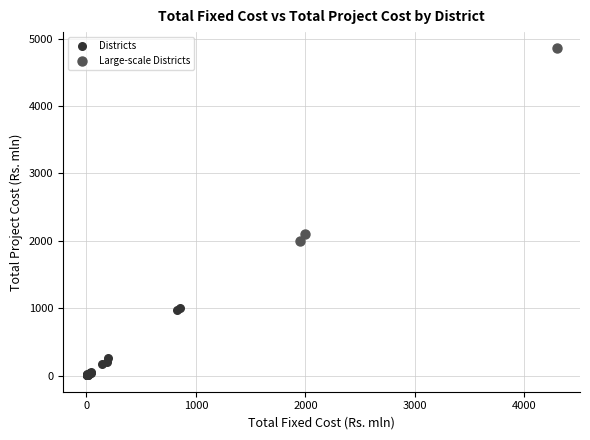

Which series reaches the maximum Y coordinate?

Large-scale Districts